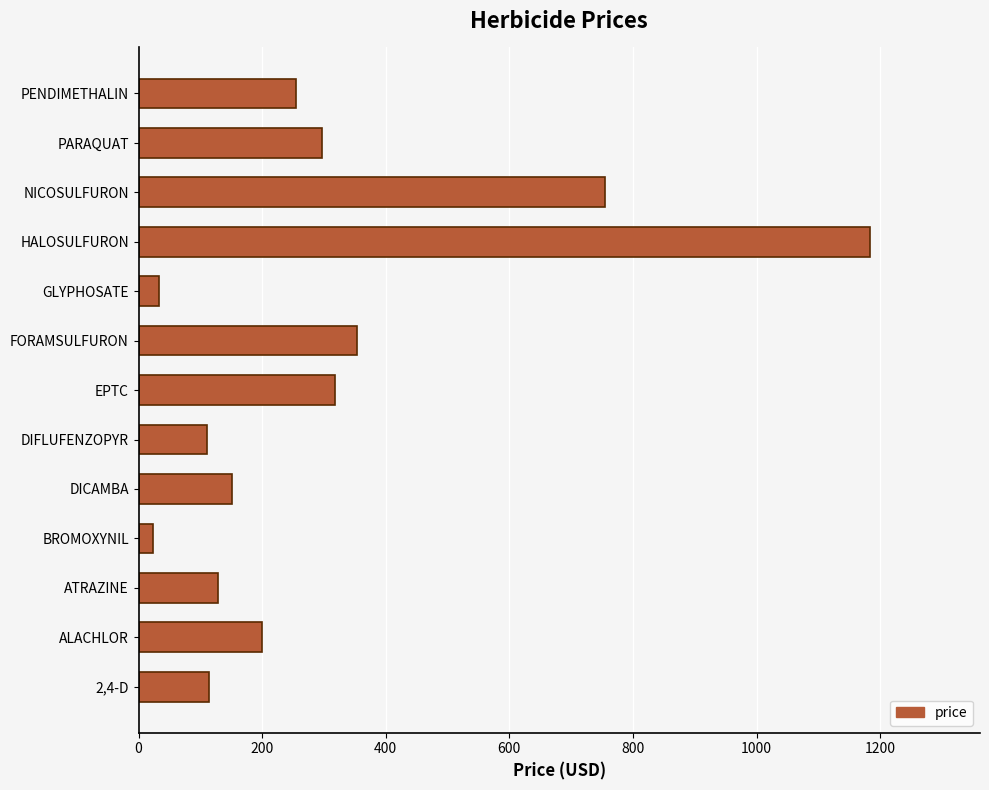

What is the sum of all values?

3922